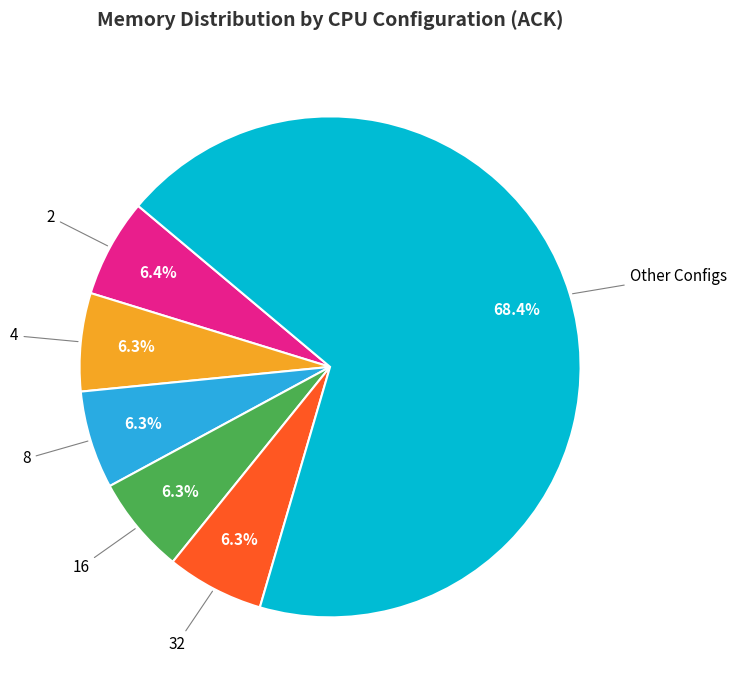

Which slice is the largest?

Other Configs